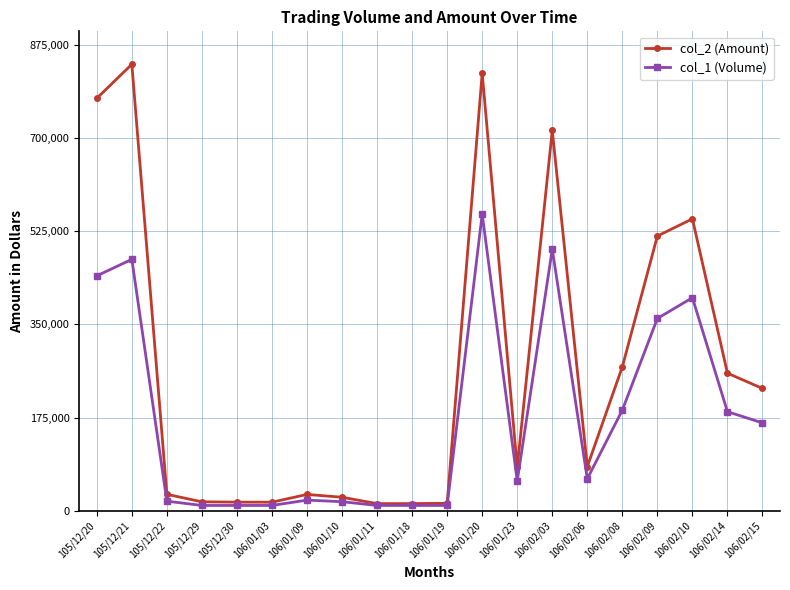

What position from the right is 106/02/06?

6